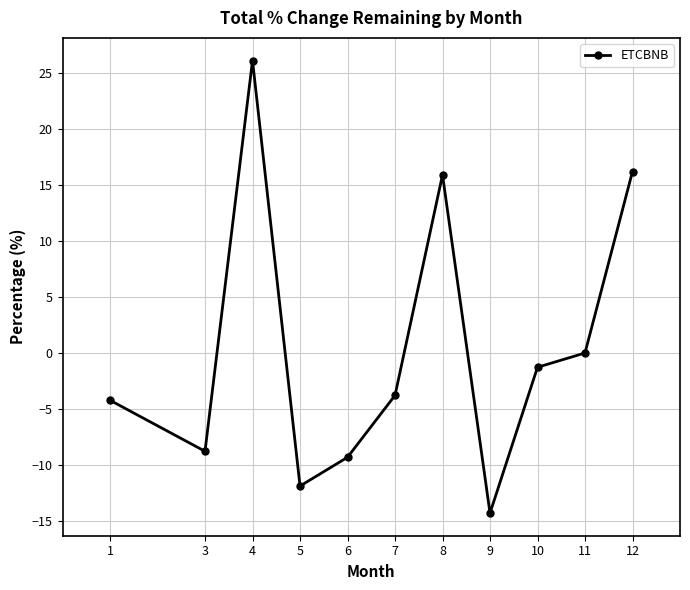

At which category does the chart reach its minimum across all series?

9